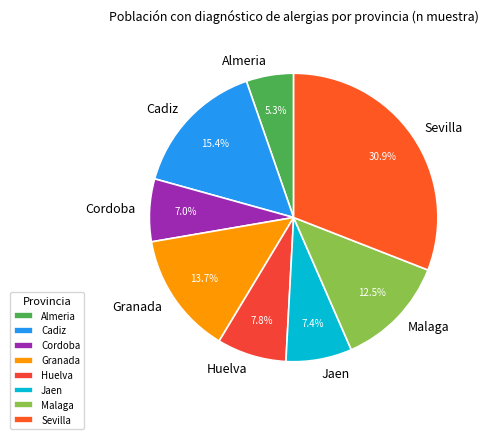

Is there any slice that represents more than half of the pie?

No